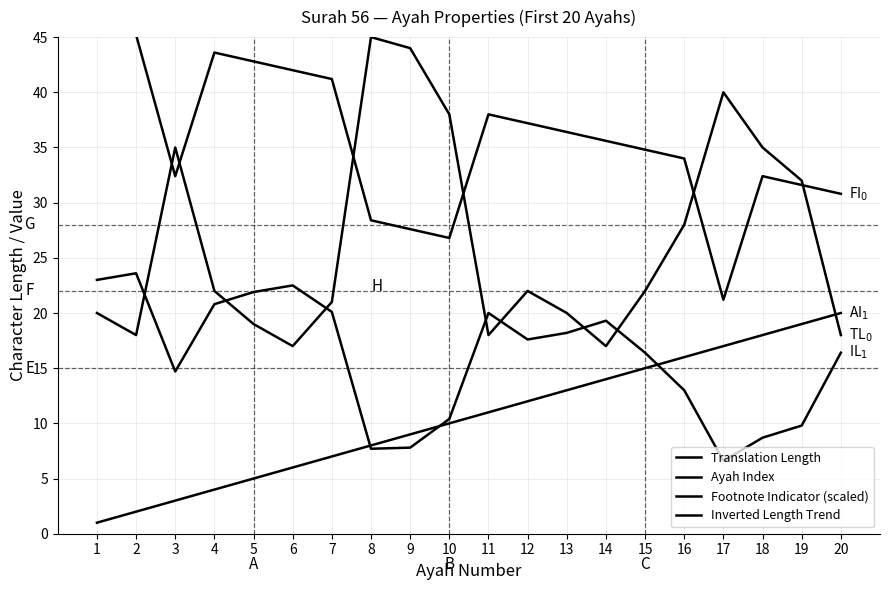

Is this an area chart (filled region under the line)?

No